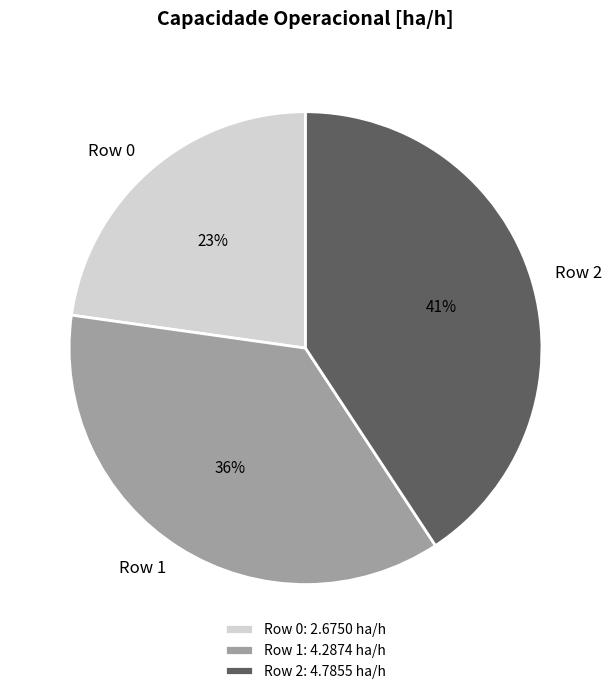

True or false: Row 1 accounts for 36% of the total.

True